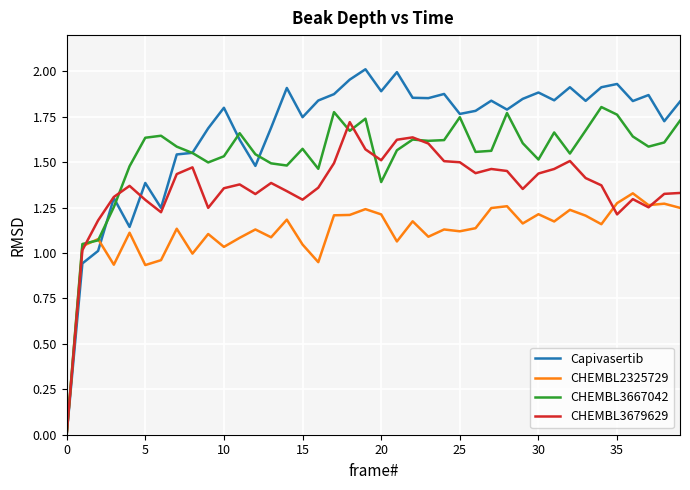

Which series has the widest spread of values?

Capivasertib